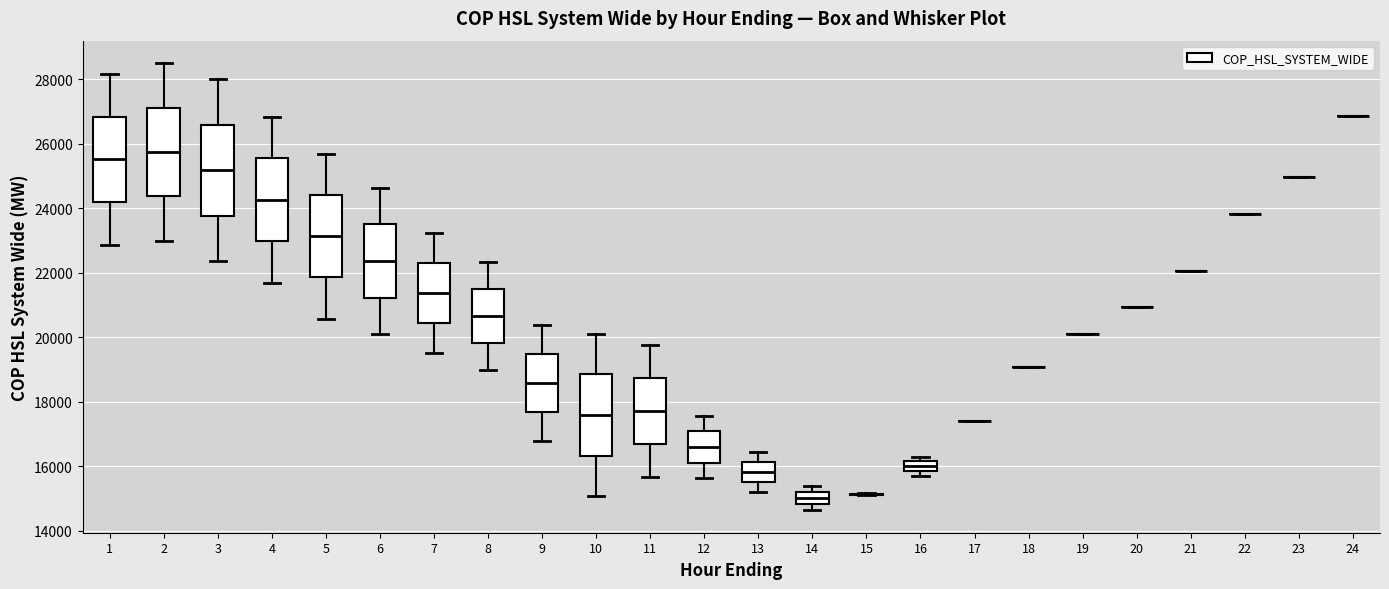

Where is the upper edge of the box at x = 9 on the y-axis? The values are not printed on the chart, so give them approximately, as read against the axis.

19400